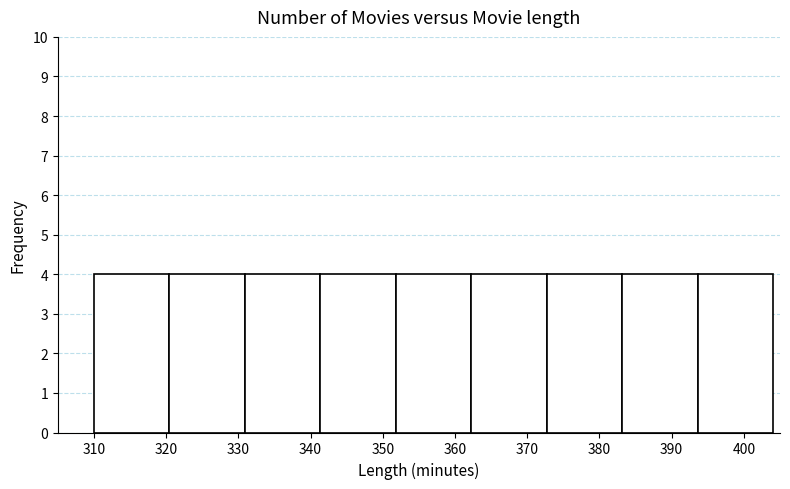

Reading left to right, list every bar in this chart as the range it spans on the x-axis followed by its height. Neither the bar edges nor the heights are printed on the chart, so give them approximately, as read against the axes.

310 to 320: 4
320 to 331: 4
331 to 341: 4
341 to 352: 4
352 to 362: 4
362 to 373: 4
373 to 383: 4
383 to 394: 4
394 to 404: 4